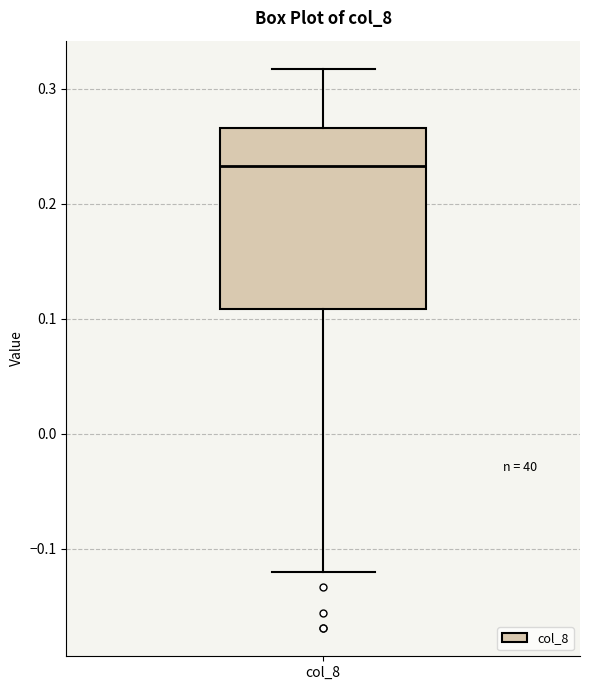

Transcribe this box plot: give where the median line is, the range the box spans, and where the two whiskers end, as read against the y-axis. The values are not printed on the chart, so give them approximately, as read against the axis.

median 0.23, box 0.11 to 0.27, whiskers -0.12 to 0.32